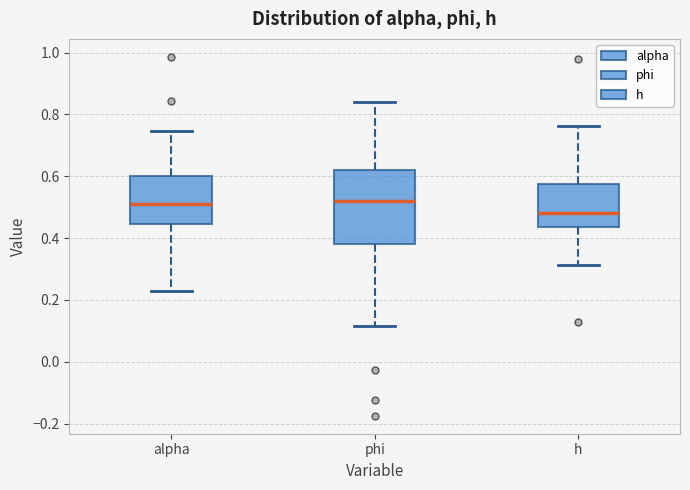

Where is the upper edge of the box for h on the y-axis? The values are not printed on the chart, so give them approximately, as read against the axis.

0.58